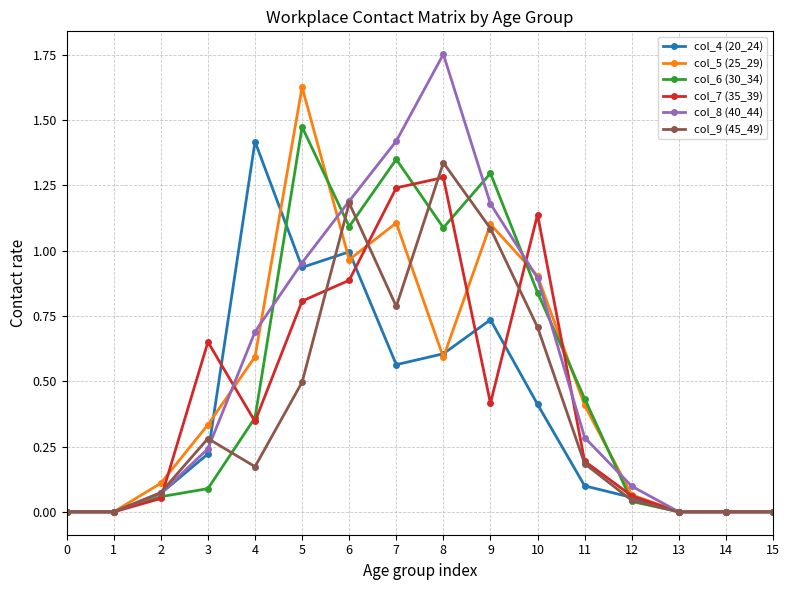

Is the value of col_4 (20_24) at 1 greater than the value of col_7 (35_39) at 9?

No